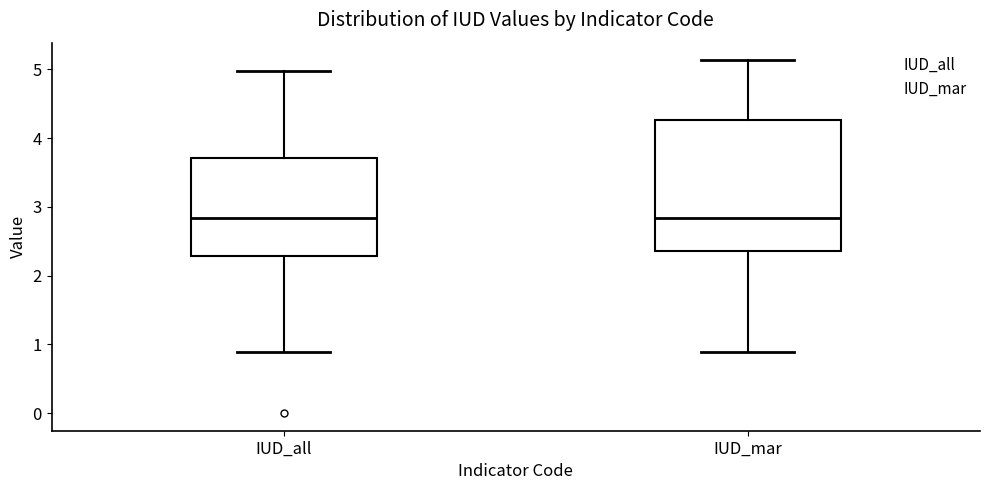

Where is the upper edge of the box for IUD_mar on the y-axis? The values are not printed on the chart, so give them approximately, as read against the axis.

4.3